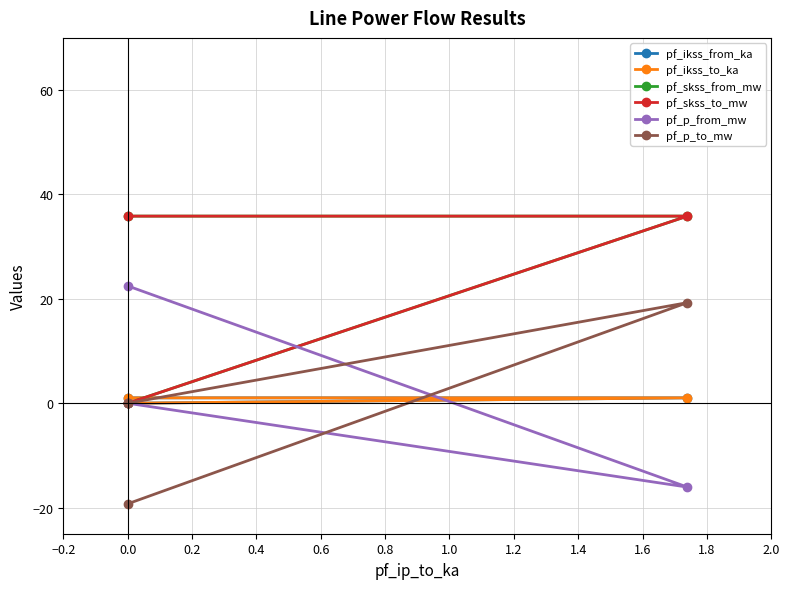

Between −0.2 and 0.0, which series saw the biggest shift?

pf_p_to_mw